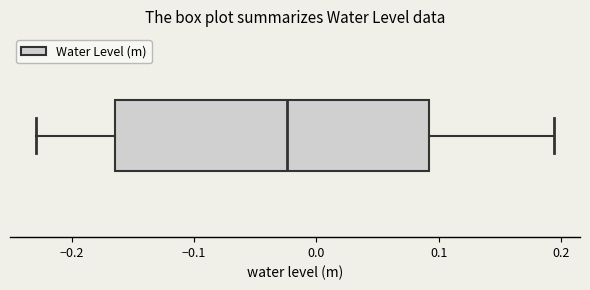

Where is the left edge of the box on the x-axis? The values are not printed on the chart, so give them approximately, as read against the axis.

-0.16